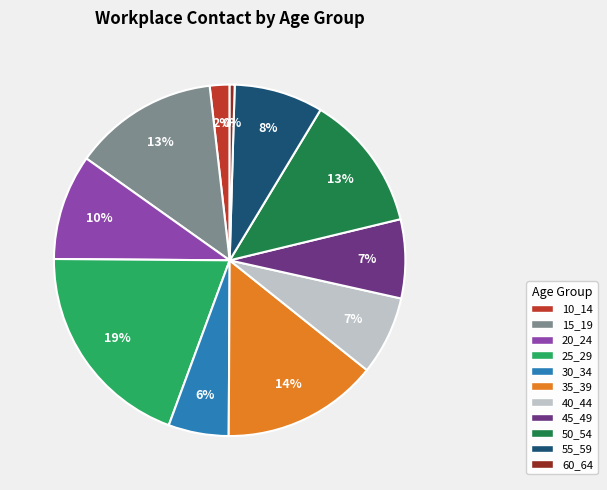

Between 50_54 and 40_44, which is larger?

50_54